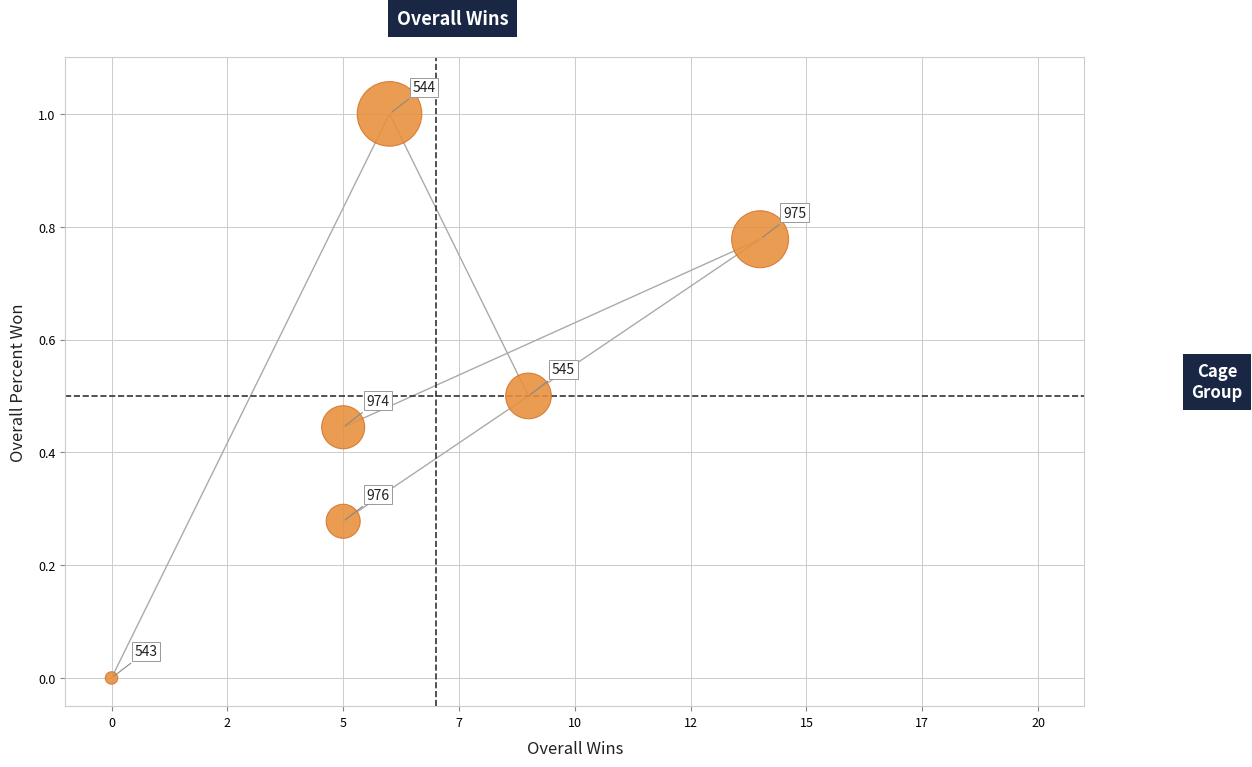

What is the average X value?

6.5